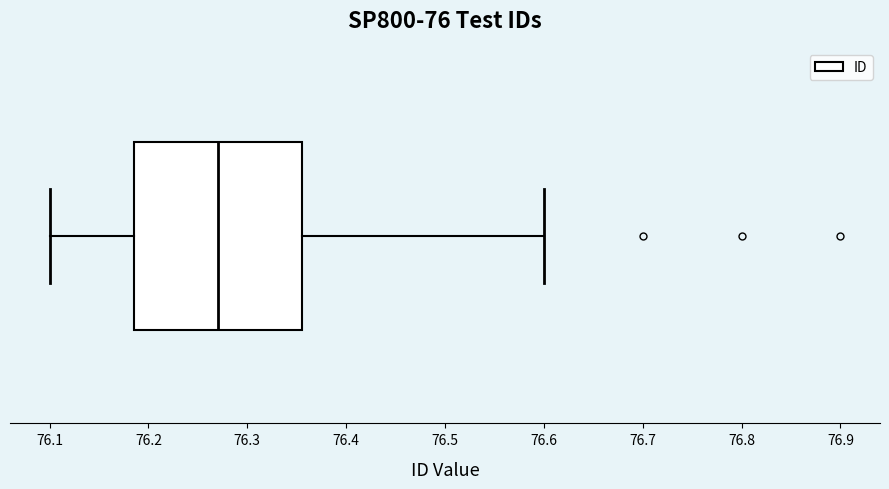

Transcribe this box plot: give where the median line is, the range the box spans, and where the two whiskers end, as read against the x-axis. The values are not printed on the chart, so give them approximately, as read against the axis.

median 76.27, box 76.19 to 76.36, whiskers 76.10 to 76.60